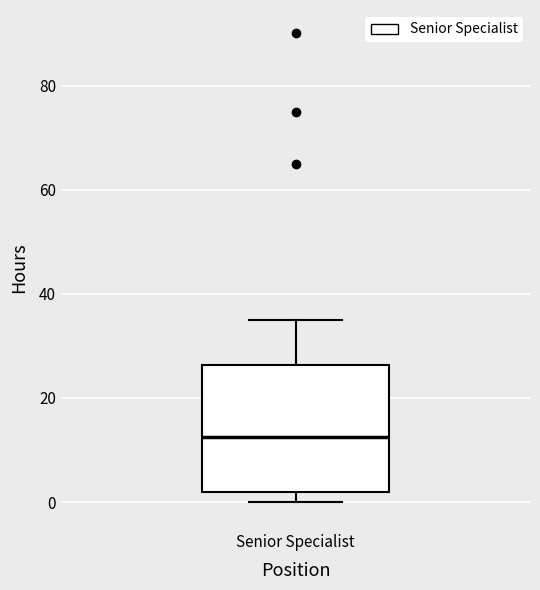

Read this box plot against the y-axis: the position of the median line, the range covered by the box, and the ends of both whiskers. The values are not printed on the chart, so give them approximately, as read against the axis.

median 12, box 2 to 26, whiskers 0 to 36